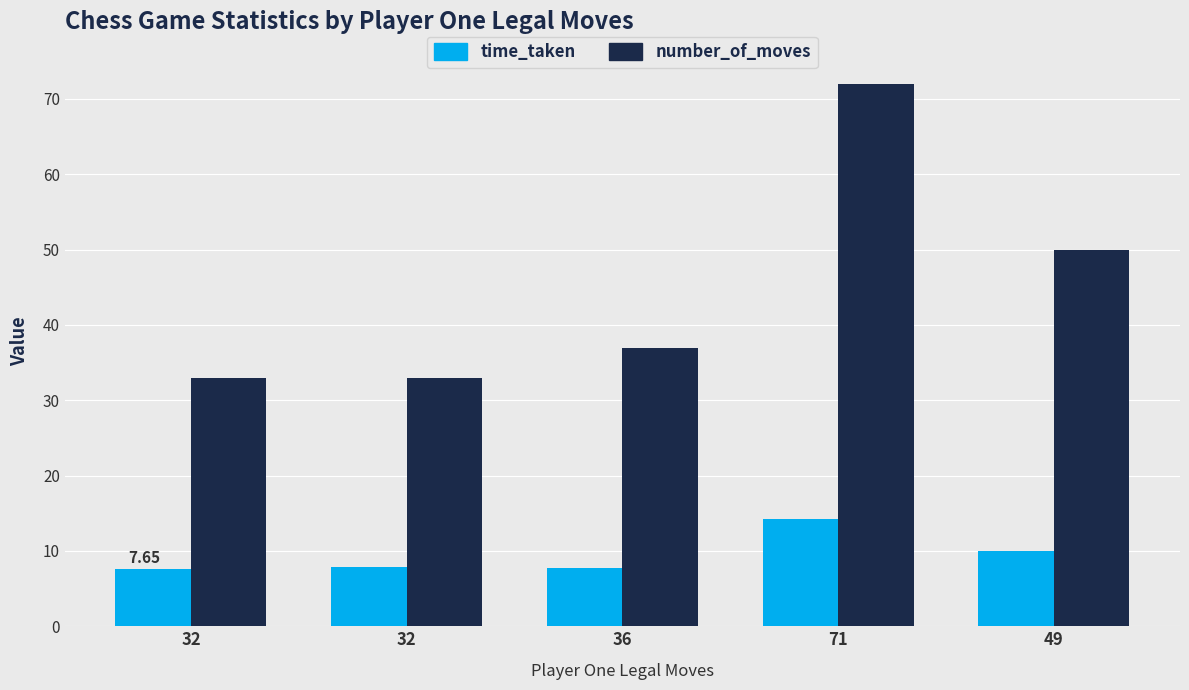

What are all the series names shown in the legend?

time_taken, number_of_moves